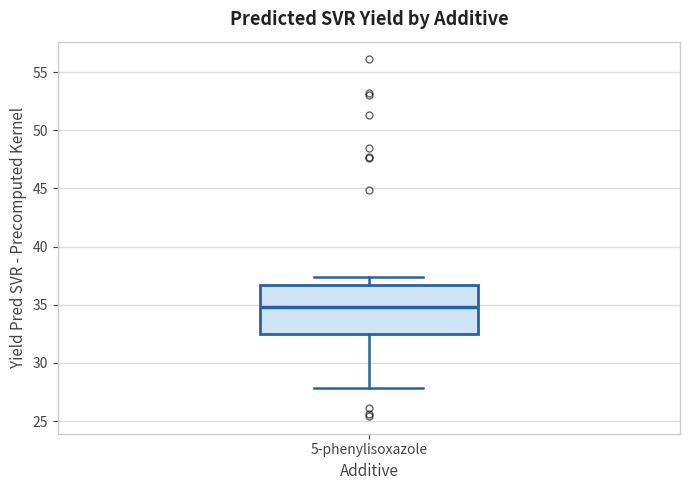

Where is the lower edge of the box for 5-phenylisoxazole on the y-axis? The values are not printed on the chart, so give them approximately, as read against the axis.

32.5